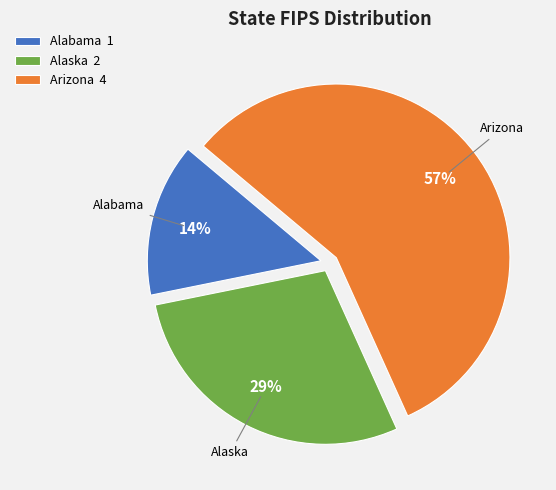

True or false: Alaska accounts for 29% of the total.

True